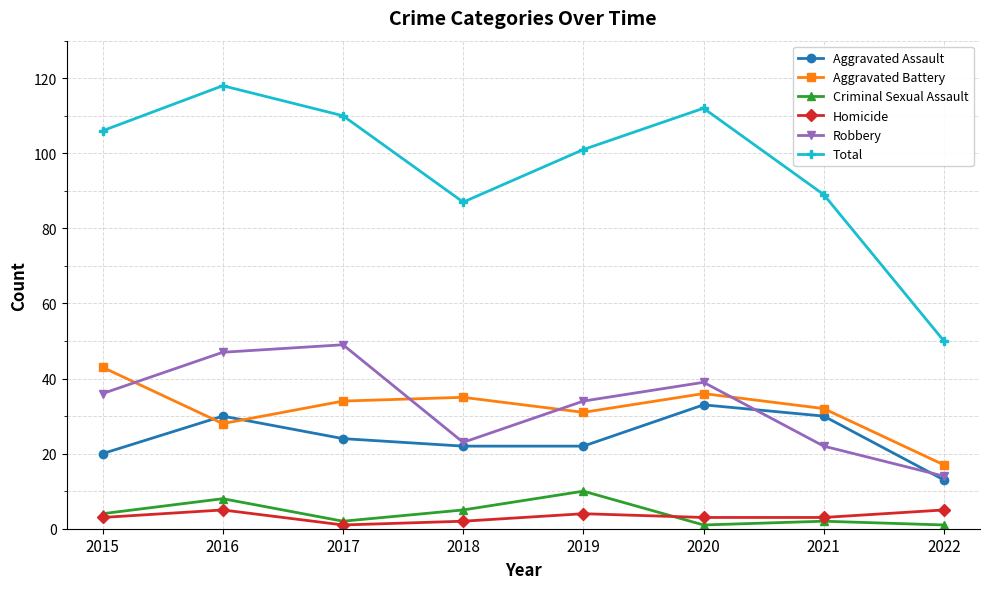

What are all the series names shown in the legend?

Aggravated Assault, Aggravated Battery, Criminal Sexual Assault, Homicide, Robbery, Total